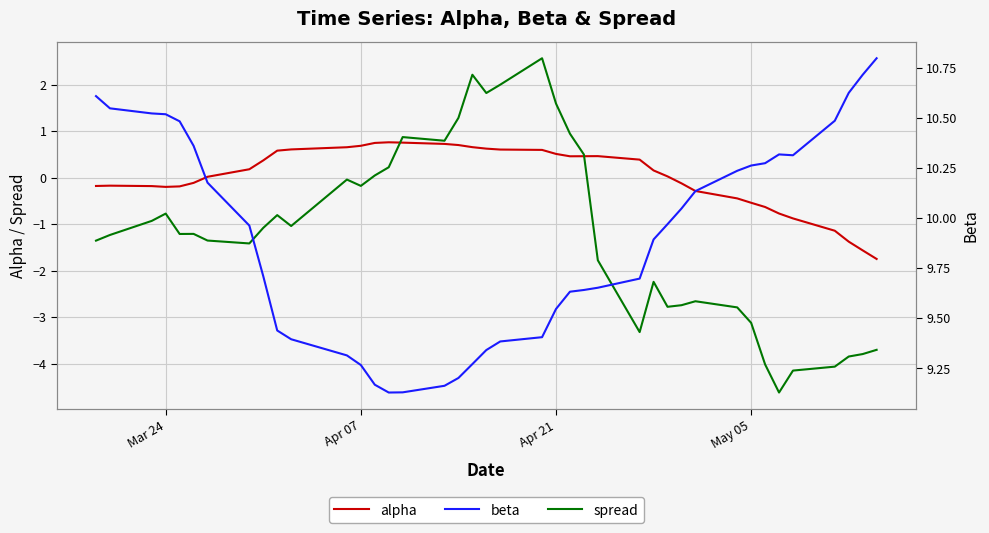

True or false: spread and beta intersect in this chart.

False